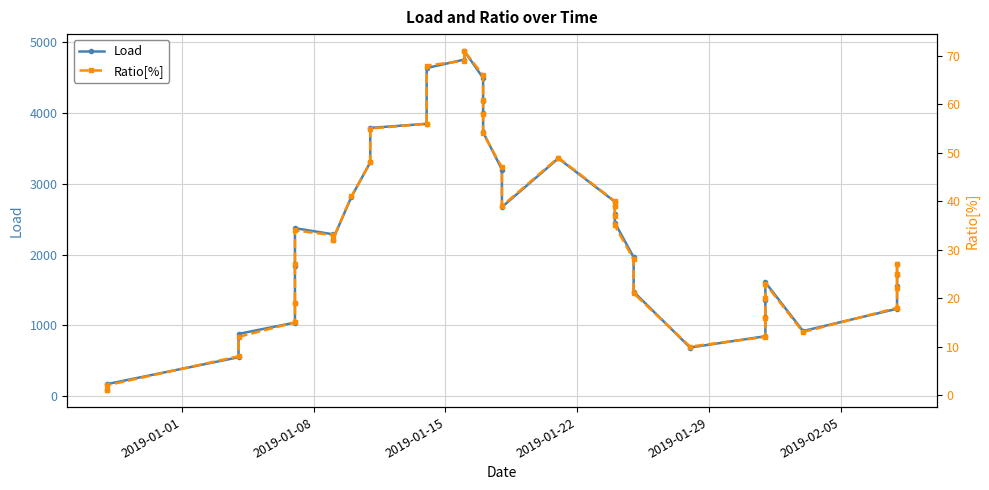

Reading left to right, list all the values displayed in this chart.

Load: 85.2	170.5	550.5	880.5	1040.0	1315.5	1844.5	2373.5	2288.2	2203.0	2815.0	3302.5	3790.0	3847.5	4635.0	4755.0	4875.0	4495.0	4165.0	4005.5	3730.0	3201.0	2672.0	3360.0	2748.0	2690.5	2570.5	2450.5	1963.0	1475.5	688.0	847.5	1123.0	1366.0	1609.0	921.0	1235.5	1550.0	1710.0	1870.0
Ratio[%]: 1.0	2.0	8.0	12.0	15.0	19.0	27.0	34.0	33.0	32.0	41.0	48.0	55.0	56.0	68.0	69.0	71.0	66.0	61.0	58.0	54.0	47.0	39.0	49.0	40.0	39.0	37.0	35.0	28.0	21.0	10.0	12.0	16.0	20.0	23.0	13.0	18.0	22.0	25.0	27.0